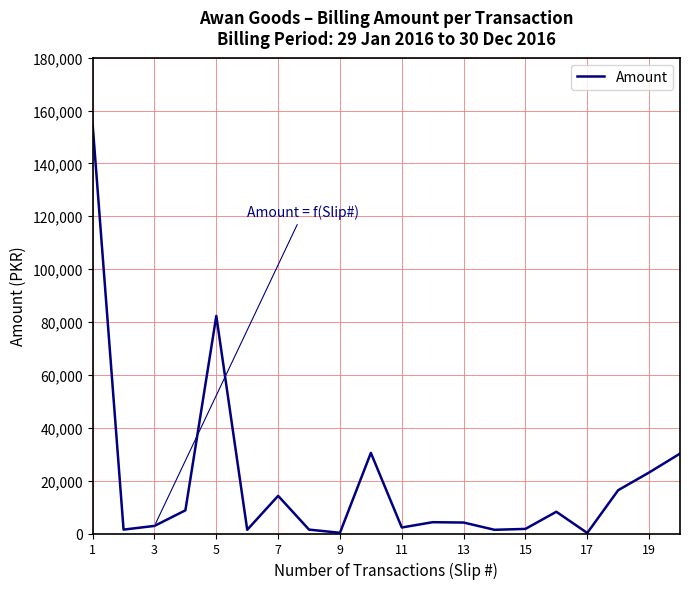

What is the difference between the maximum and minimum values?

154402.8